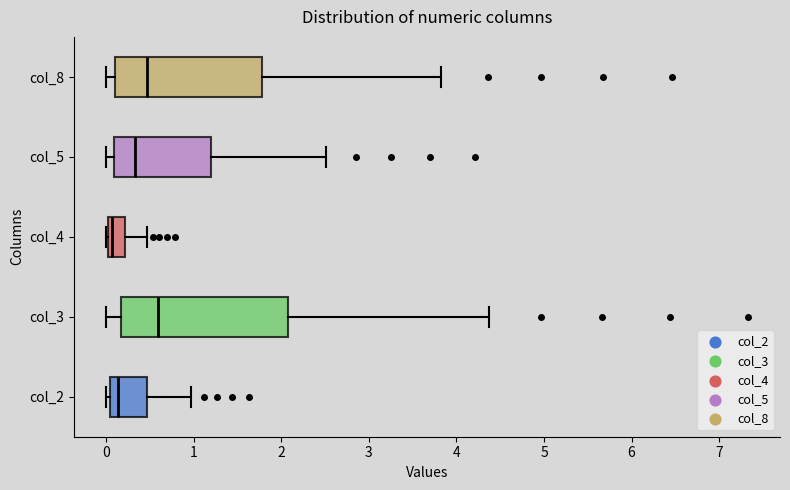

Reading bottom to top, transcribe this box plot: for each box, give where its median line is, the range the box spans, and where its two whiskers end, as read against the x-axis. The values are not printed on the chart, so give them approximately, as read against the axis.

col_2: median 0.1, box 0.0 to 0.5, whiskers 0.0 (just left of the box's left edge) to 1.0
col_3: median 0.6, box 0.2 to 2.1, whiskers 0.0 to 4.4
col_4: median 0.1, box 0.0 to 0.2, whiskers 0.0 to 0.5
col_5: median 0.3, box 0.1 to 1.2, whiskers 0.0 to 2.5
col_8: median 0.5, box 0.1 to 1.8, whiskers 0.0 to 3.8